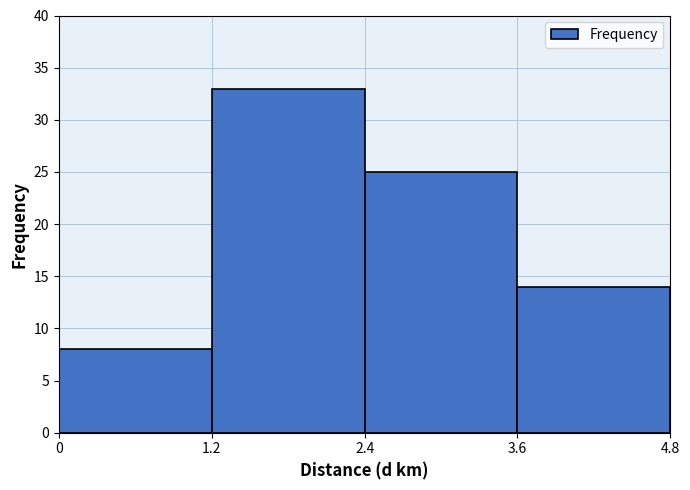

Reading left to right, transcribe this chart: for each bar, give the range it covers on the x-axis and its height. The values are not printed on the chart, so give them approximately, as read against the axis.

0 to 1.2: 8
1.2 to 2.4: 33
2.4 to 3.6: 25
3.6 to 4.8: 14